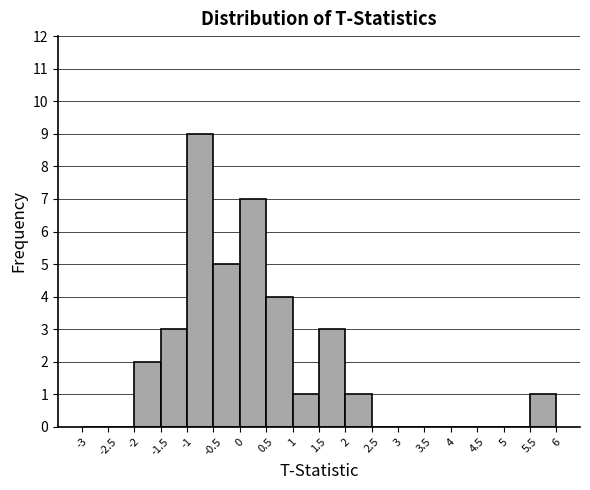

Reading left to right, transcribe this chart: for each bar, give the range it covers on the x-axis and its height. The values are not printed on the chart, so give them approximately, as read against the axis.

-3 to -2.5: 0
-2.5 to -2: 0
-2 to -1.5: 2
-1.5 to -1: 3
-1 to -0.5: 9
-0.5 to 0: 5
0 to 0.5: 7
0.5 to 1: 4
1 to 1.5: 1
1.5 to 2: 3
2 to 2.5: 1
2.5 to 3: 0
3 to 3.5: 0
3.5 to 4: 0
4 to 4.5: 0
4.5 to 5: 0
5 to 5.5: 0
5.5 to 6: 1